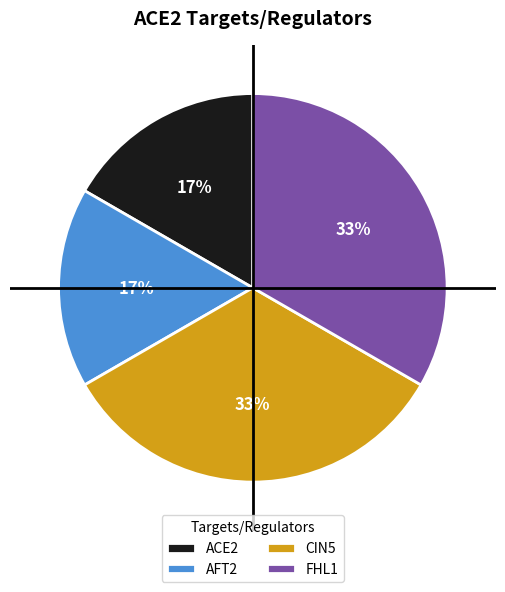

Is there any slice that represents more than half of the pie?

No